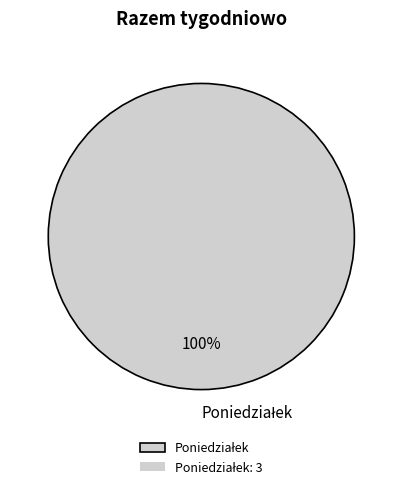

Is there a majority slice in this chart?

Yes